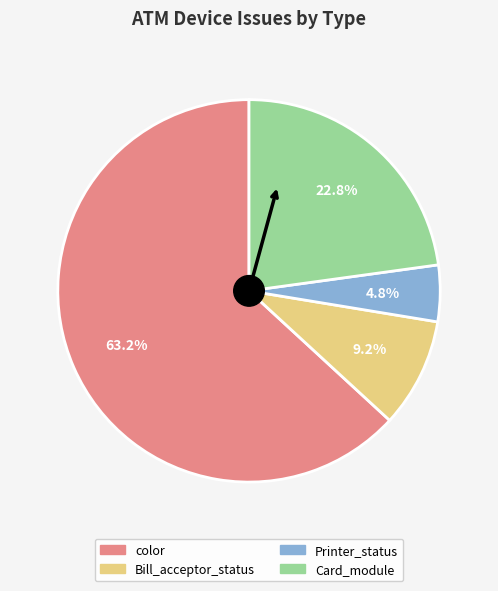

Does any single category account for the majority?

Yes